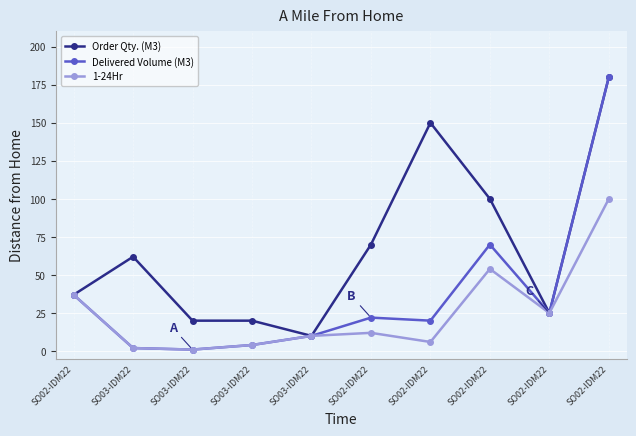

True or false: Delivered Volume (M3) and 1-24Hr intersect in this chart.

False